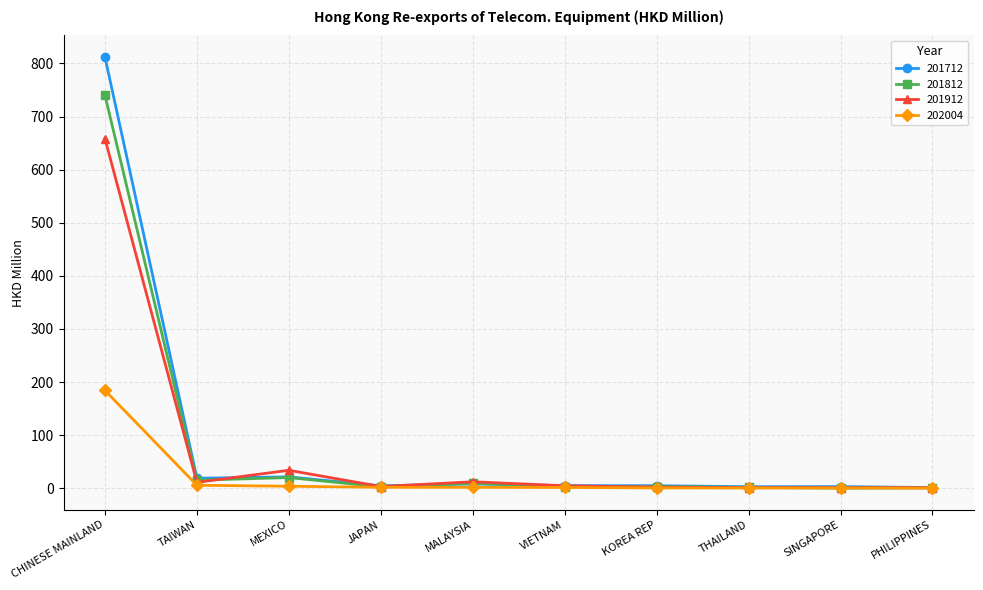

What is the average value of the 201712 series?

88.2